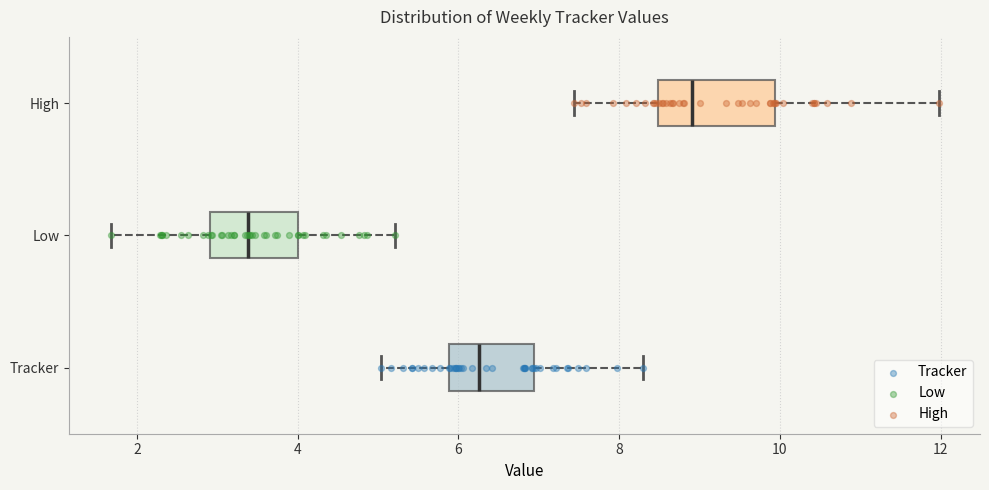

Where is the left edge of the box for High on the x-axis? The values are not printed on the chart, so give them approximately, as read against the axis.

8.4